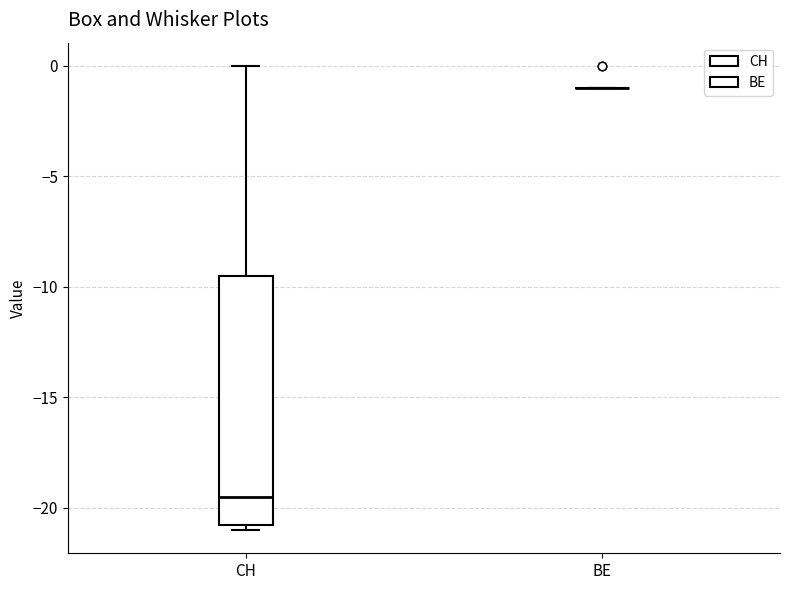

Reading left to right, read every box against the y-axis: the position of its median line, the range the box covers, and the ends of its whiskers. The values are not printed on the chart, so give them approximately, as read against the axis.

CH: median -19.5, box -20.5 to -9.5, whiskers -21.0 to 0.0
BE: box collapsed to a line at -1.0, whiskers -1.0 to -1.0